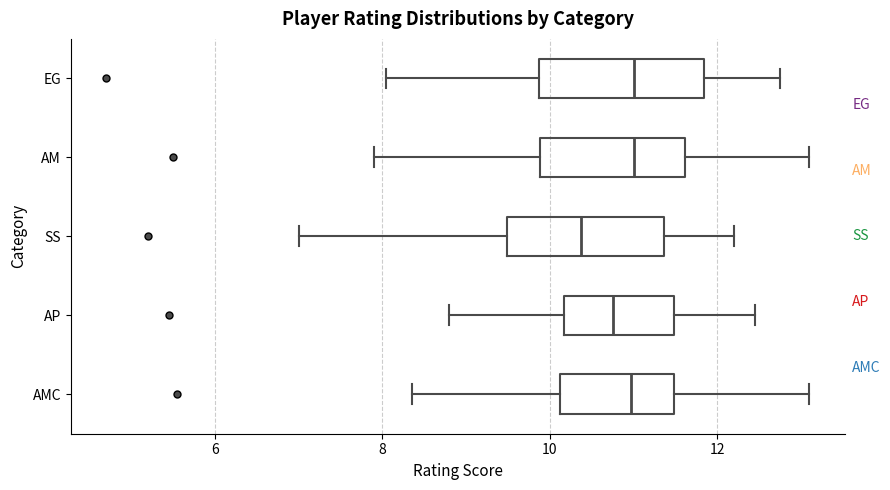

Where does the left whisker of the box for SS end on the x-axis? The values are not printed on the chart, so give them approximately, as read against the axis.

7.0